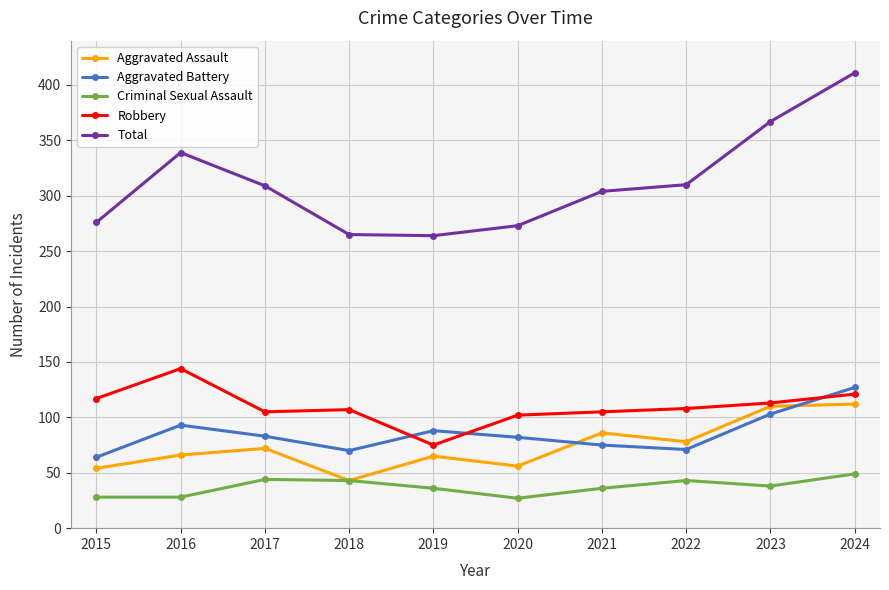

Is this an area chart (filled region under the line)?

No